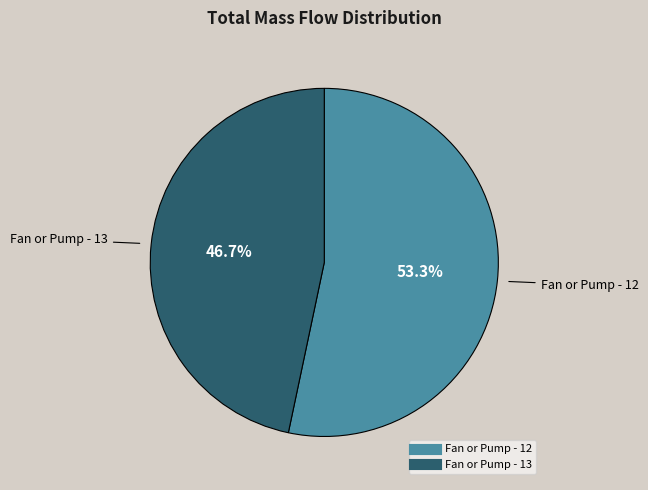

To the nearest percent, what is the difference between the largest and smallest slice percentages?

7%